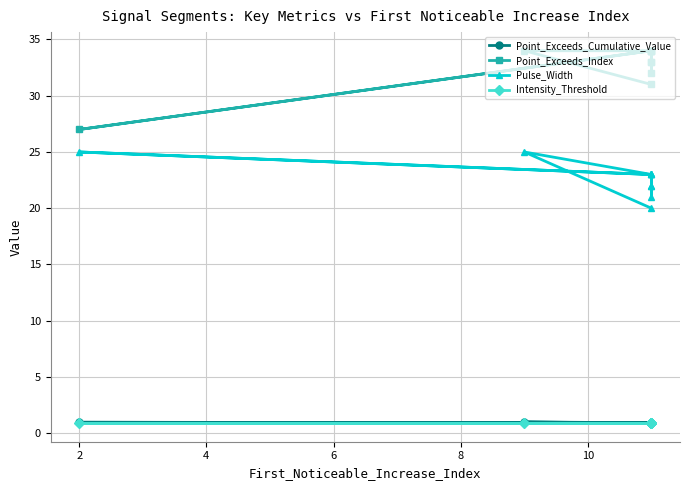

True or false: Pulse_Width and Intensity_Threshold intersect in this chart.

False